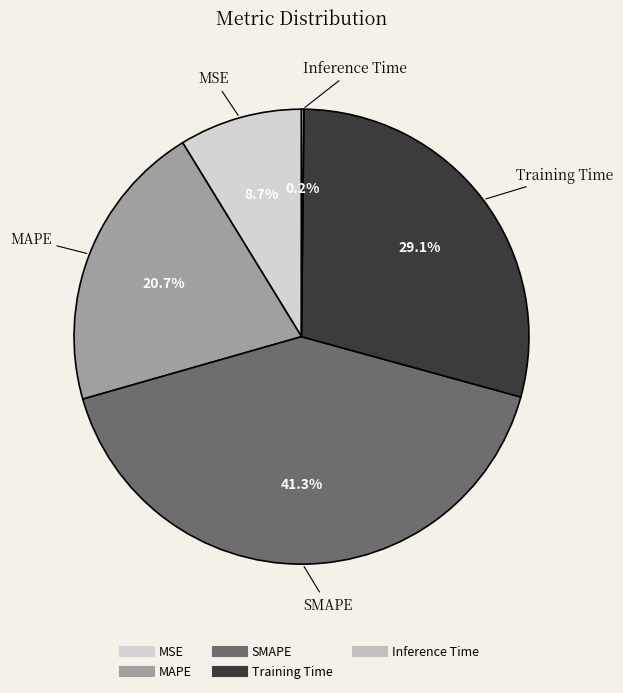

To the nearest percent, what portion does SMAPE represent?

41%